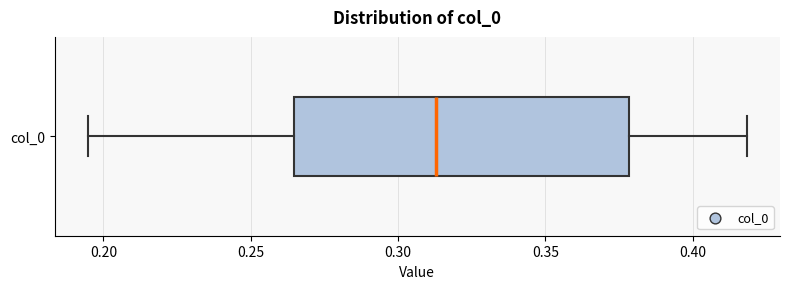

Read this box plot against the x-axis: the position of the median line, the range covered by the box, and the ends of both whiskers. The values are not printed on the chart, so give them approximately, as read against the axis.

median 0.315, box 0.265 to 0.380, whiskers 0.195 to 0.420